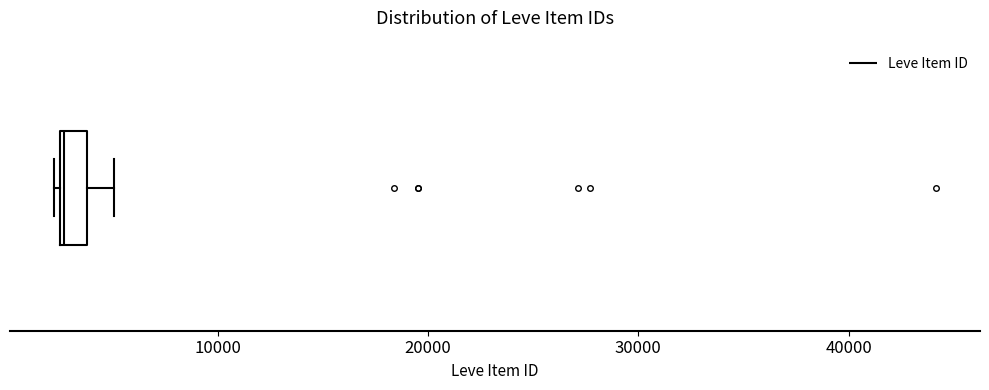

Where is the left edge of the box on the x-axis? The values are not printed on the chart, so give them approximately, as read against the axis.

2000